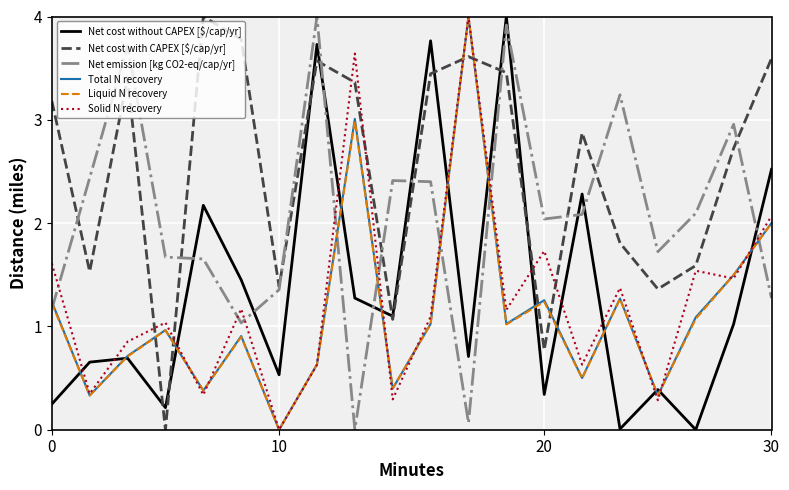

What is the difference between the maximum and minimum values in the Net cost without CAPEX [$/cap/yr] series?

4.0